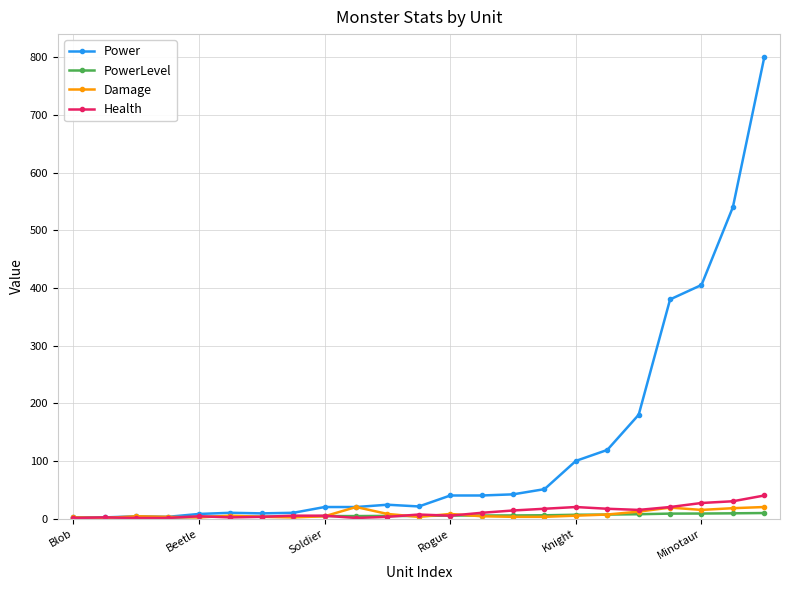

Which series has the widest spread of values?

Power